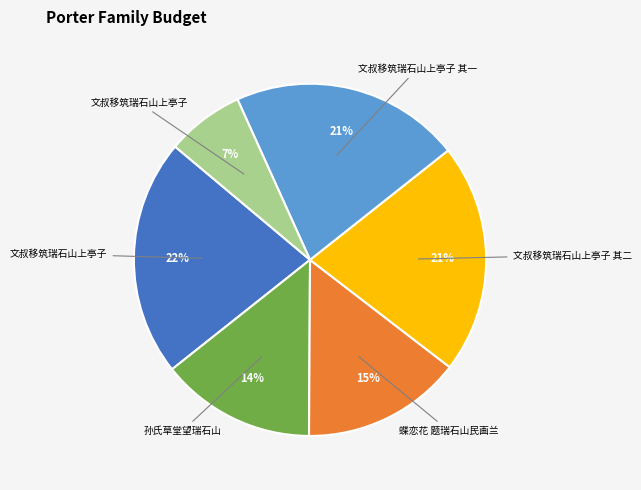

Does any single category account for the majority?

No